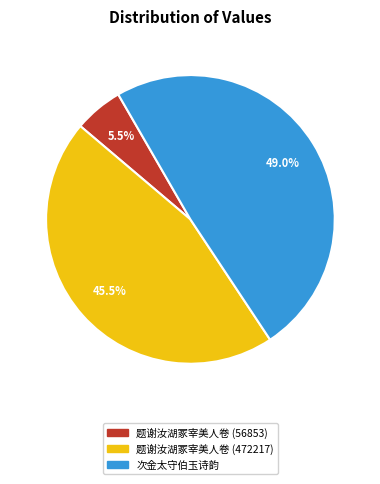

Is there a majority slice in this chart?

No